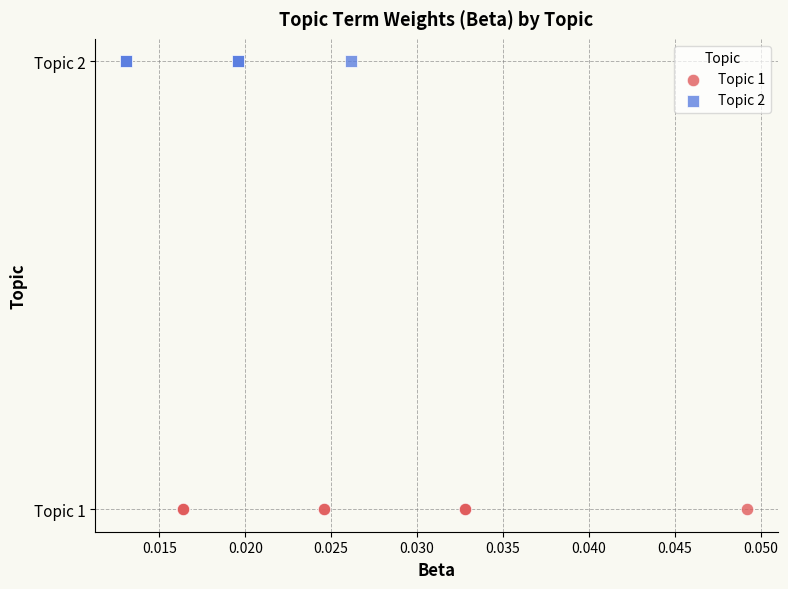

Which series contains the lowest Y value?

Topic 1